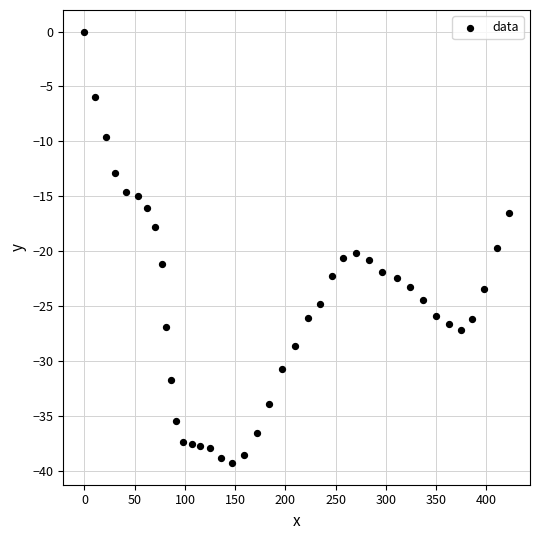

What Y value in the scatter plot is closest to -19?

-19.7